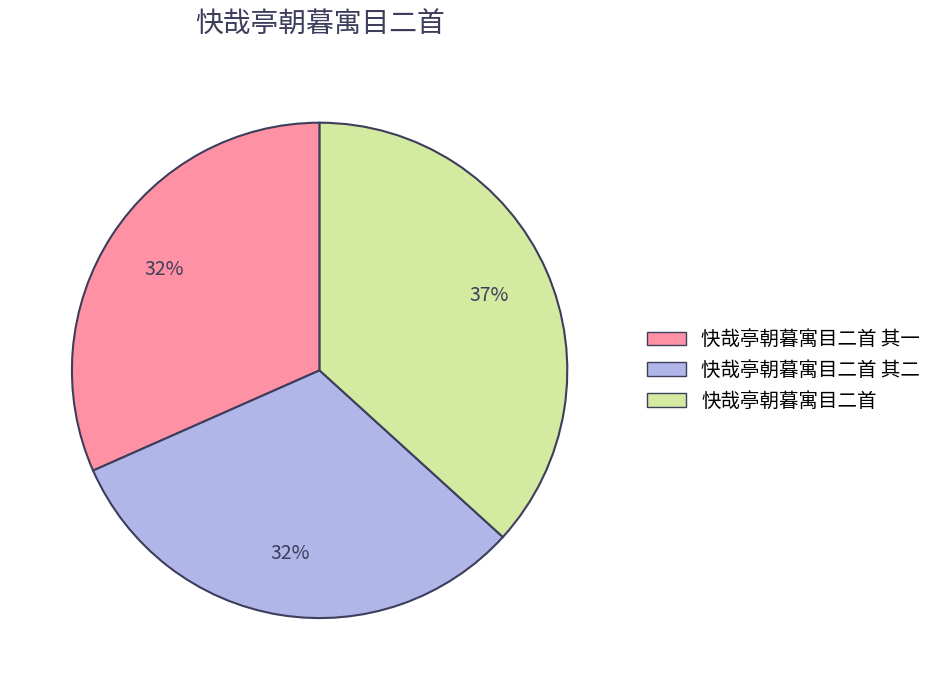

Which slice is the largest?

快哉亭朝暮寓目二首